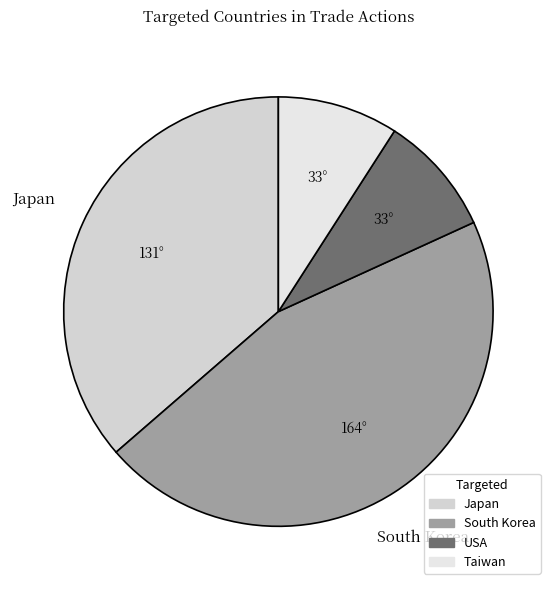

How many segments does this pie chart have?

4